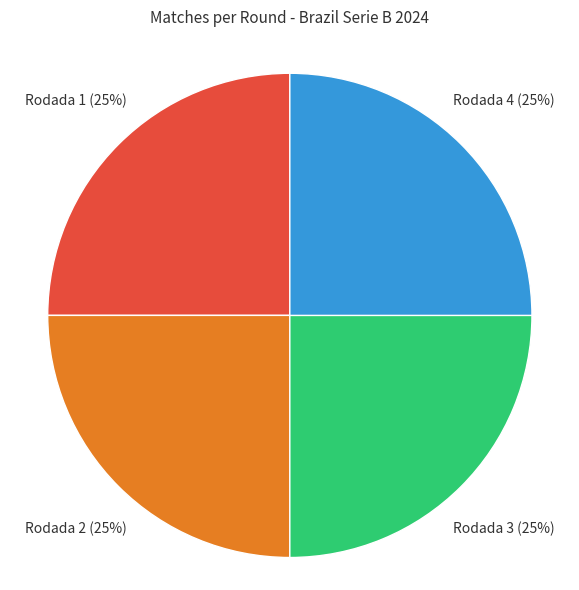

To the nearest percent, what portion does Rodada 2 represent?

25%